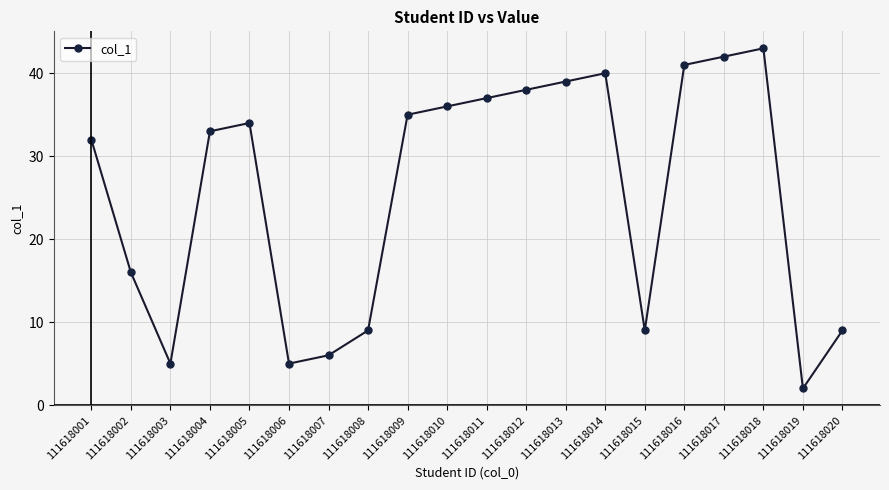

Where is the first local maximum?

111618005